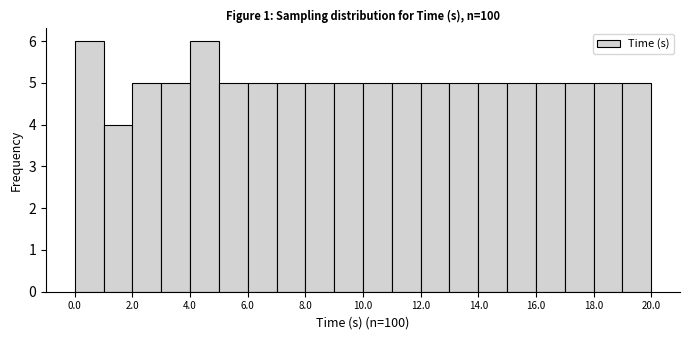

What is the height of the bar covering 18 to 19 on the x-axis? Neither the bar edges nor the heights are printed on the chart, so give them approximately, as read against the axes.

5